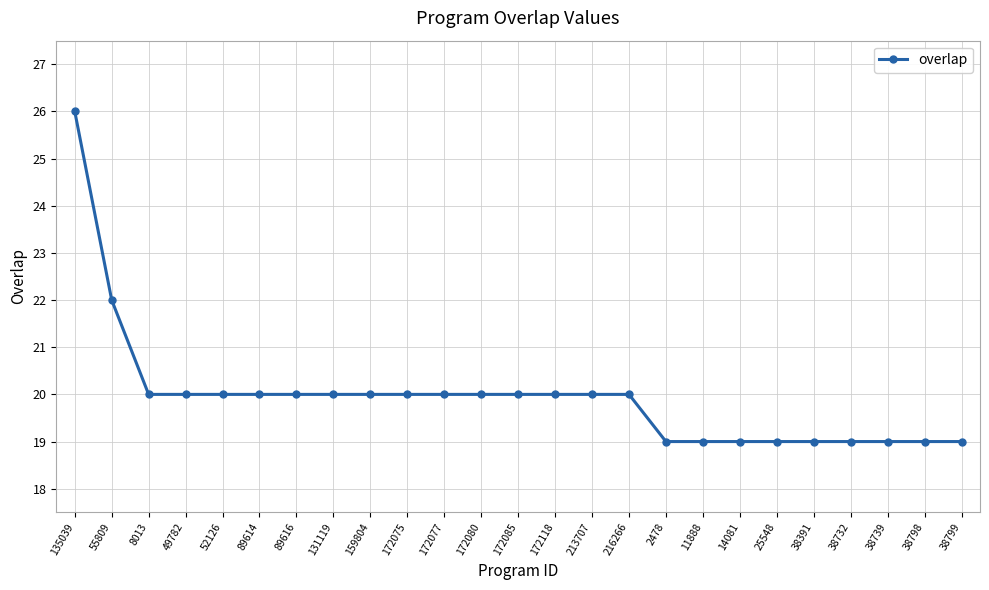

The value at 38799 is 19. True or false?

True